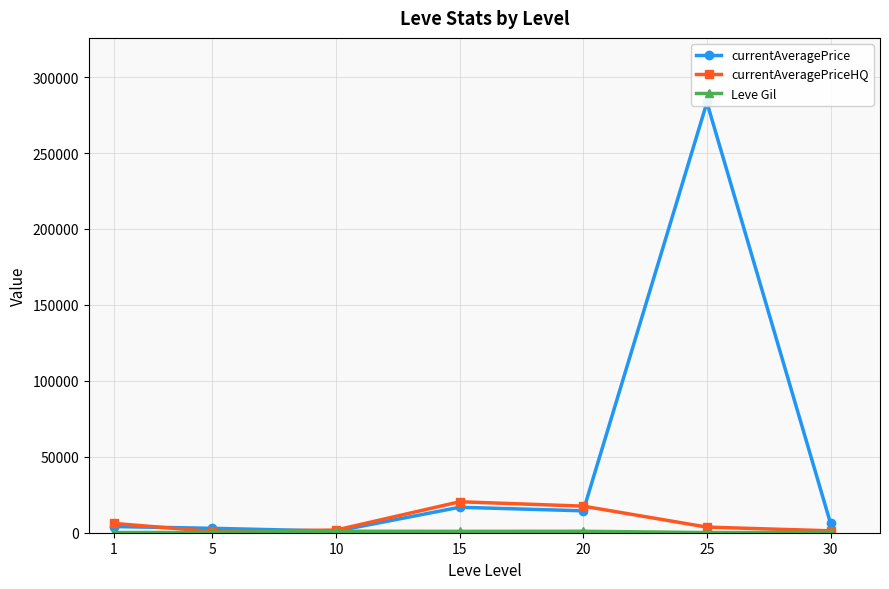

How many interior local peaks does the currentAveragePriceHQ series have?

1